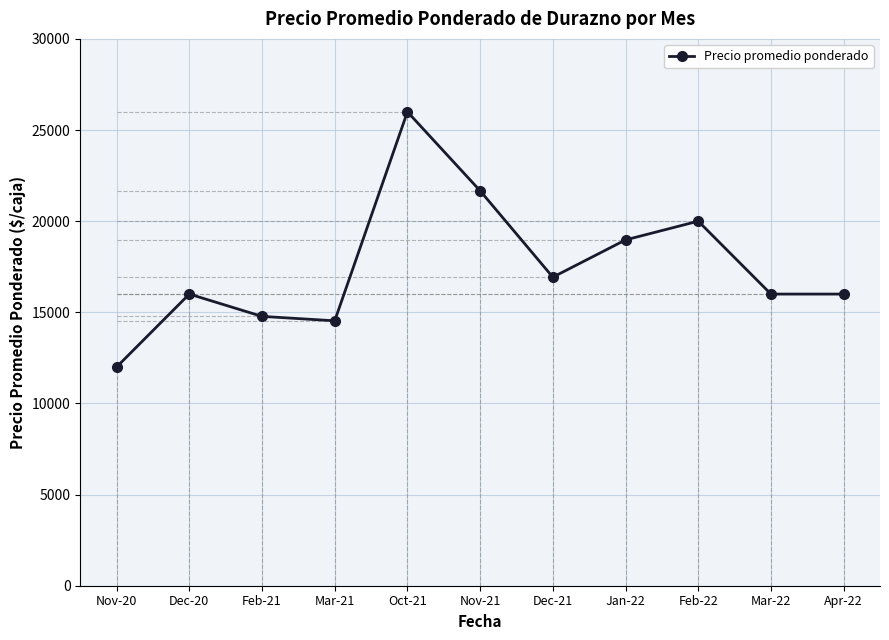

Where is the first local maximum?

Dec-20